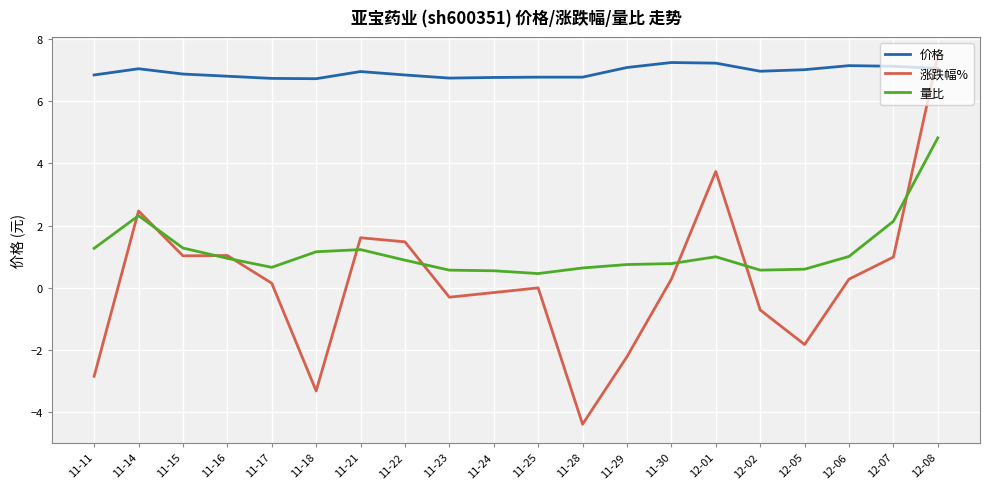

Is this an area chart (filled region under the line)?

No